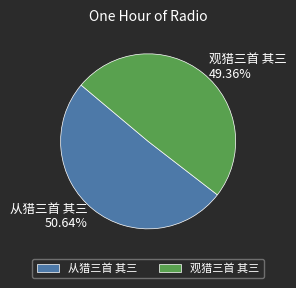

What is the smallest slice in the pie chart?

观猎三首 其三